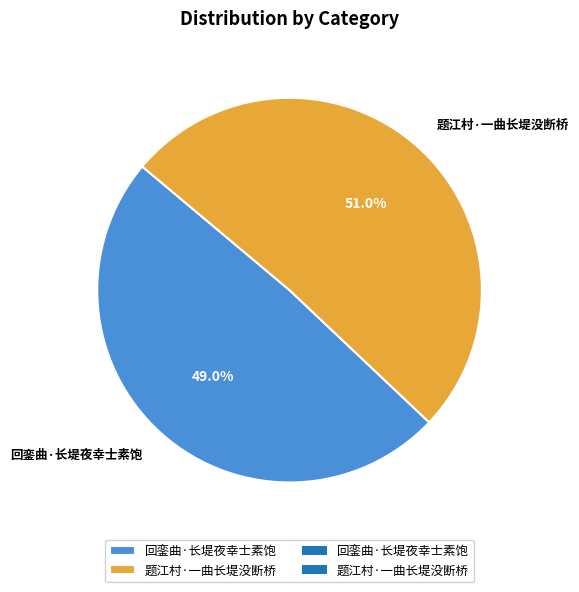

To the nearest percent, what is the difference between the largest and smallest slice percentages?

2%